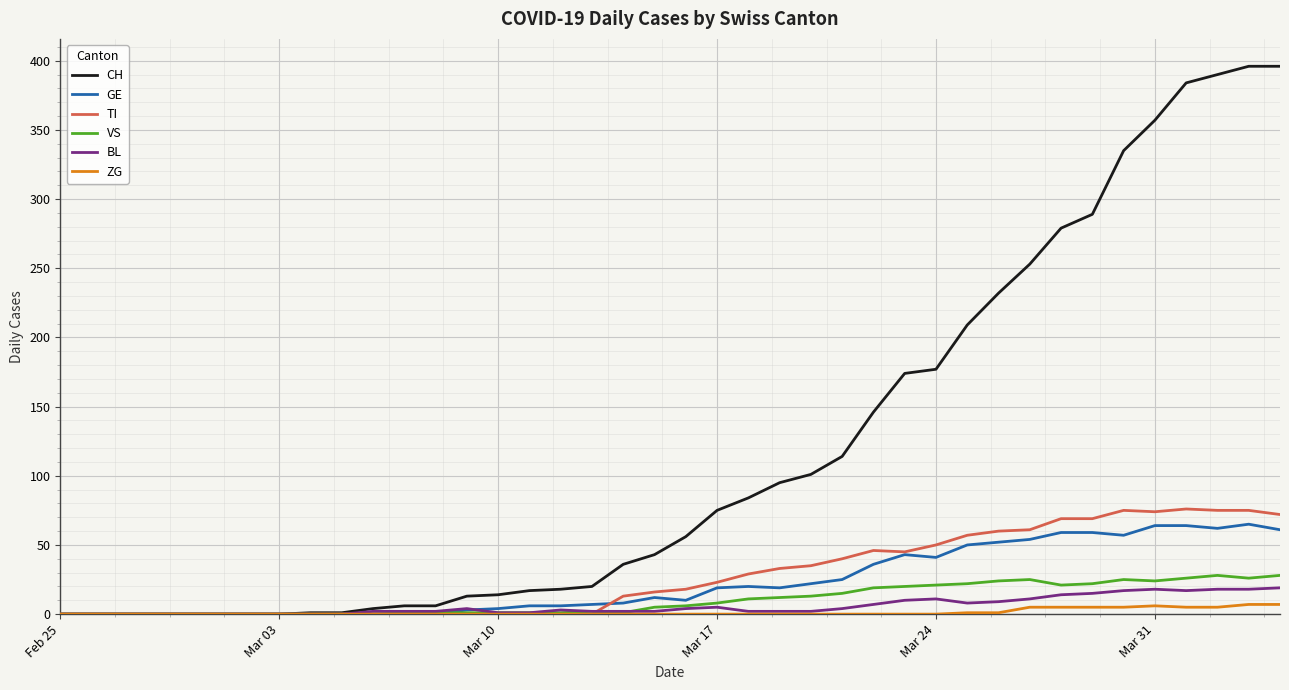

Which series has the largest total across all categories?

CH